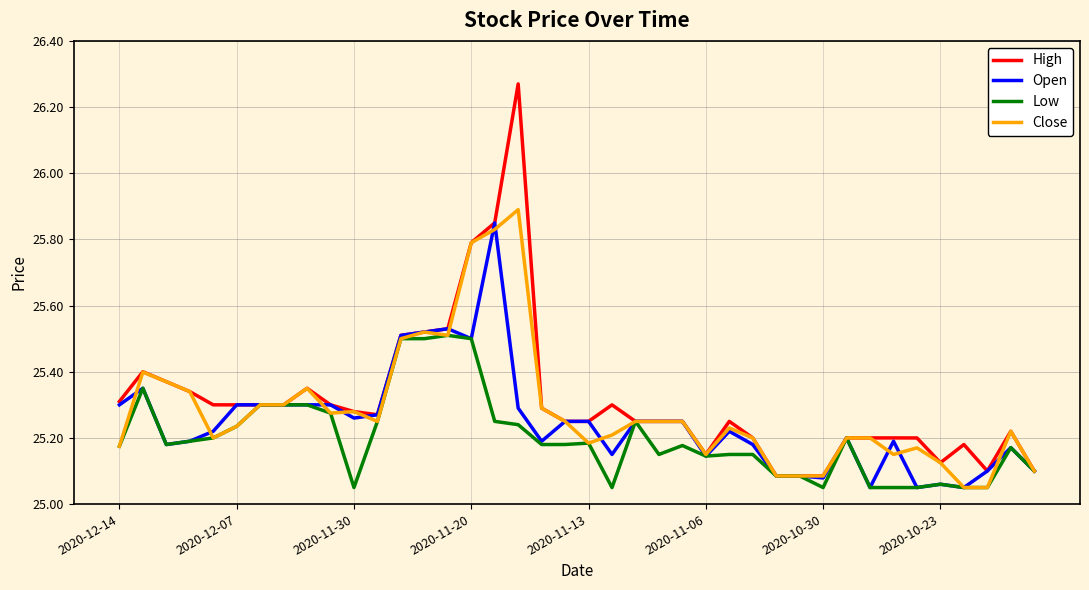

List the series in order of their overall mean, lowest first.

Low, Open, Close, High